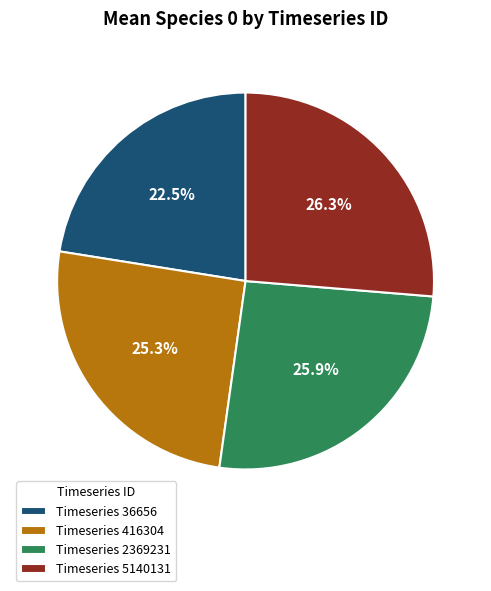

How much of the chart is everything except Timeseries 2369231?

74.1%